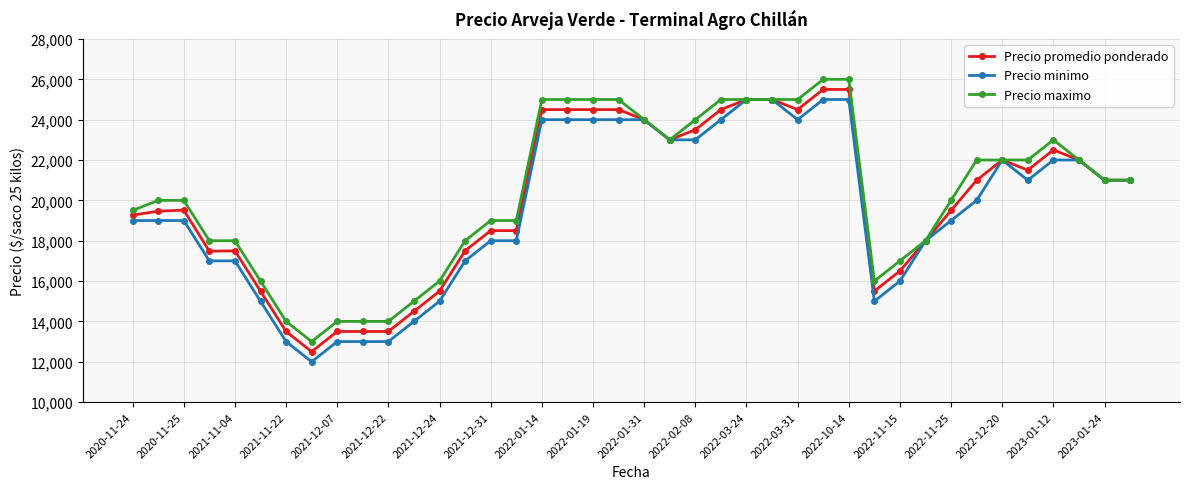

What is the smallest value displayed?

12000